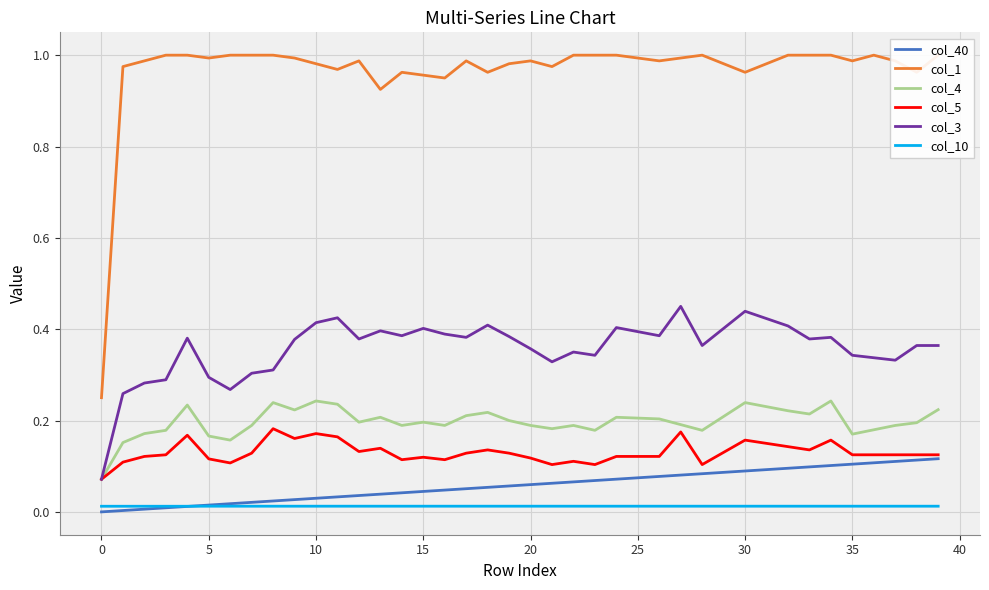

What is the value of the col_3 point at the 2nd from the left?

0.3